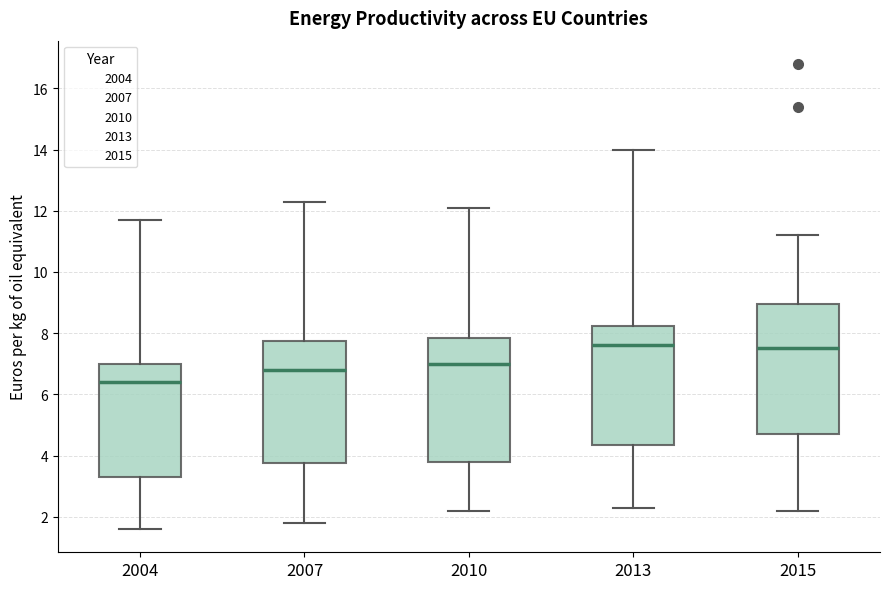

Where is the lower edge of the box at x = 2007 on the y-axis? The values are not printed on the chart, so give them approximately, as read against the axis.

3.8